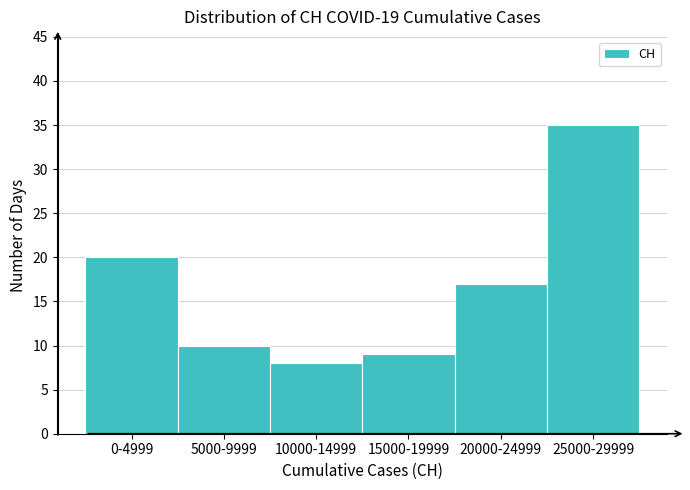

Reading left to right, transcribe all the data shown in this chart.

0-4999=20	5000-9999=10	10000-14999=8	15000-19999=9	20000-24999=17	25000-29999=35